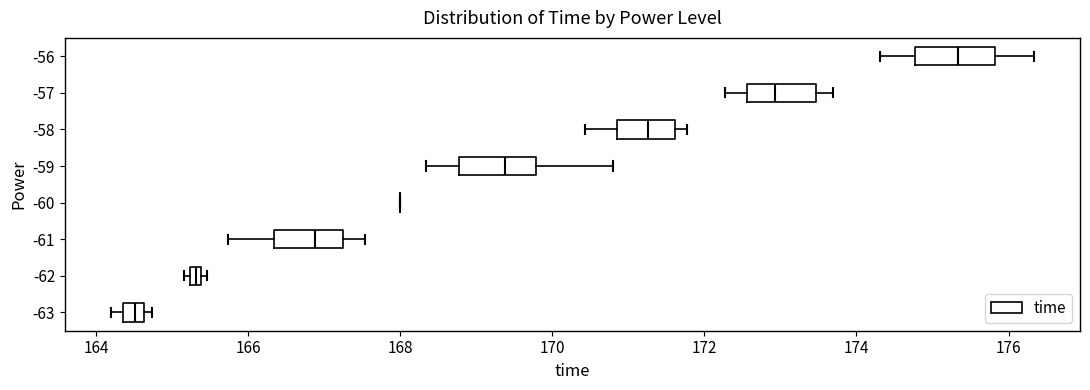

Where is the left edge of the box at y = -56 on the x-axis? The values are not printed on the chart, so give them approximately, as read against the axis.

174.8